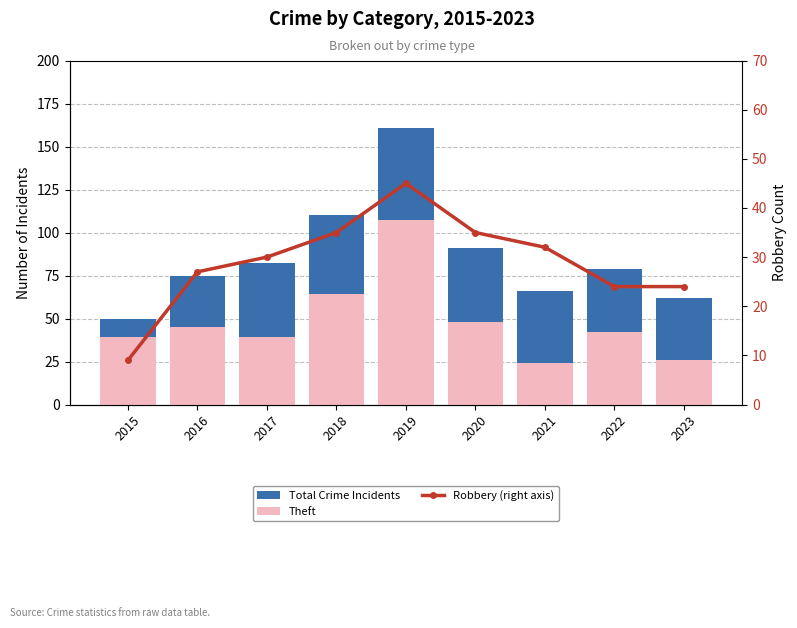

What is the difference between the highest and lowest values at 2016?

48